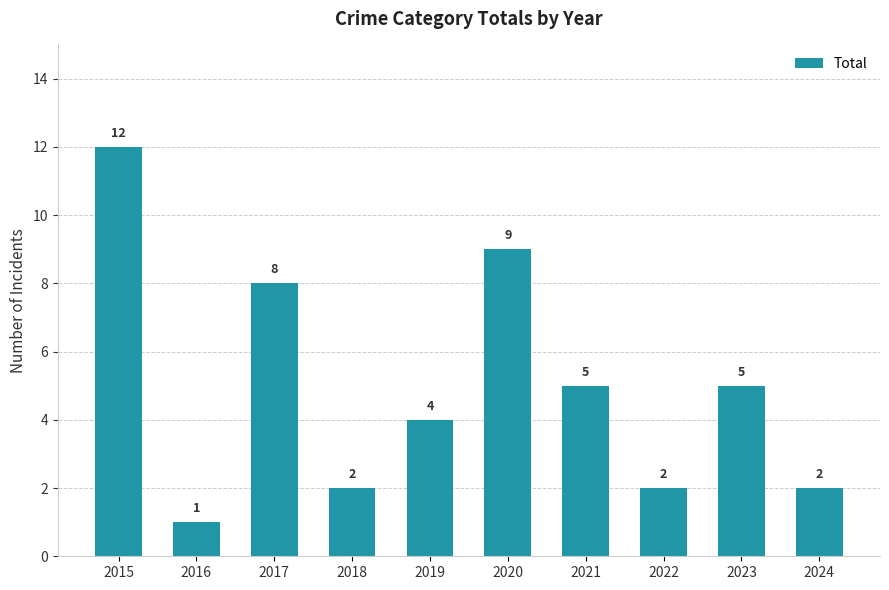

Reading right to left, list all the values displayed in this chart.

2024=2	2023=5	2022=2	2021=5	2020=9	2019=4	2018=2	2017=8	2016=1	2015=12